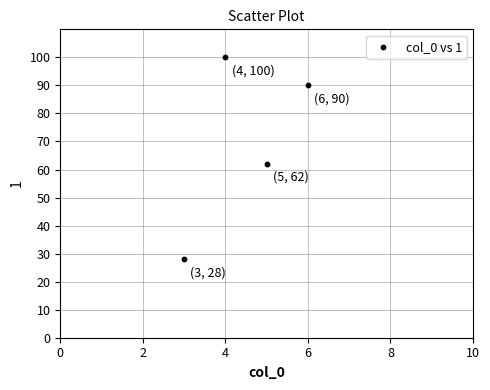

What Y value in the scatter plot is closest to 64?

62